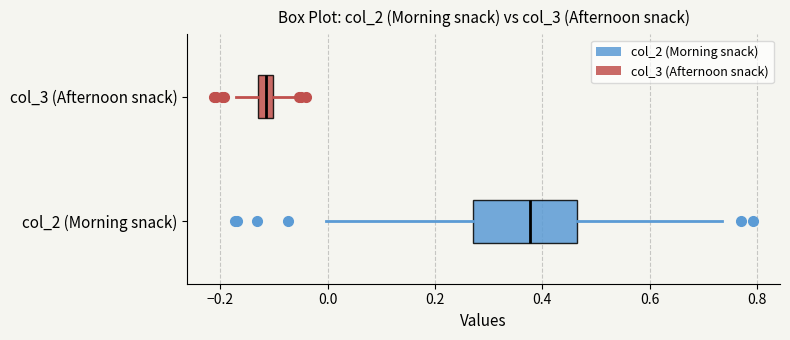

Comparing the boxes themselves (not the whiskers), which one is the widest?

col_2 (Morning snack)